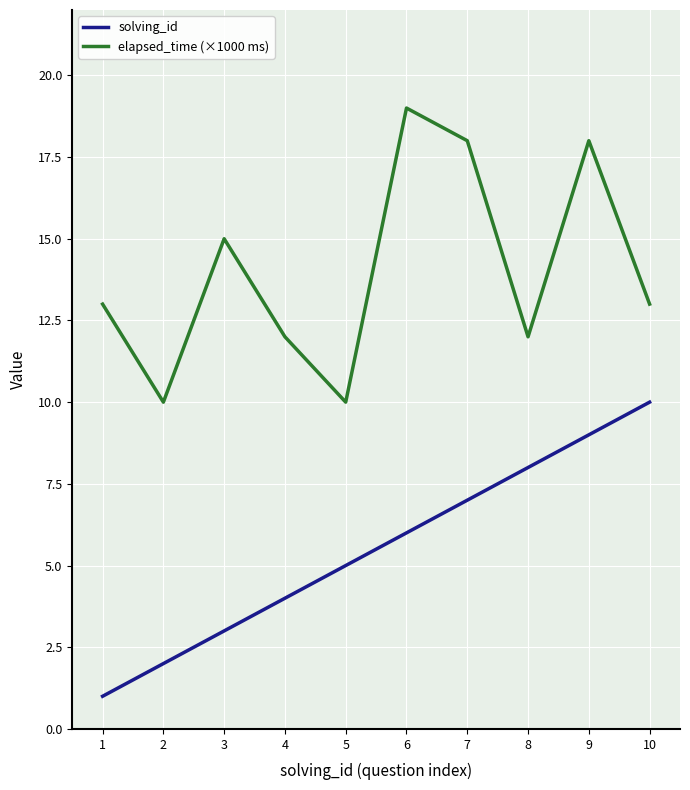

What is the minimum value for elapsed_time (×1000 ms)?

10